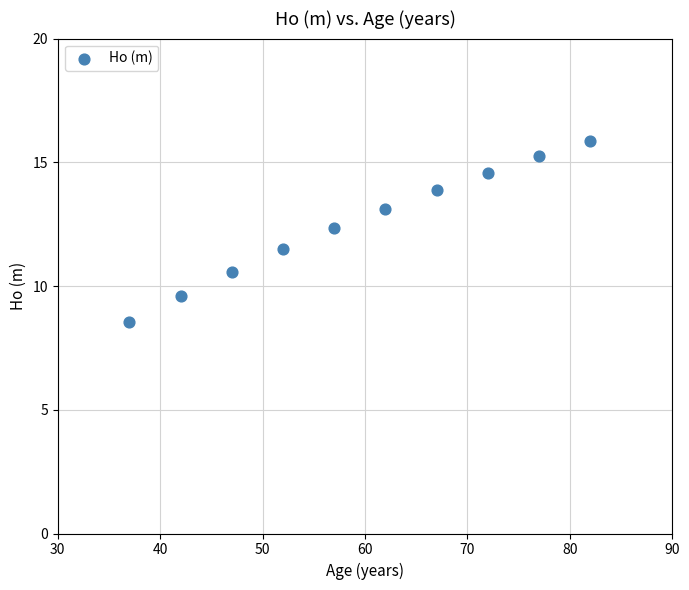

What is the range of Y values (max minus min)?

7.3